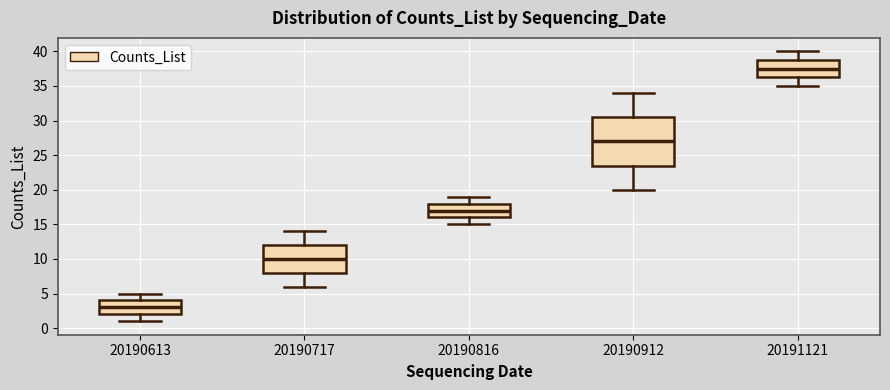

Reading left to right, transcribe this box plot: for each box, give where its median line is, the range the box spans, and where its two whiskers end, as read against the y-axis. The values are not printed on the chart, so give them approximately, as read against the axis.

20190613: median 3.0, box 2.0 to 4.0, whiskers 1.0 to 5.0
20190717: median 10.0, box 8.0 to 12.0, whiskers 6.0 to 14.0
20190816: median 17.0, box 16.0 to 18.0, whiskers 15.0 to 19.0
20190912: median 27.0, box 23.5 to 30.5, whiskers 20.0 to 34.0
20191121: median 37.5, box 36.5 to 39.0, whiskers 35.0 to 40.0